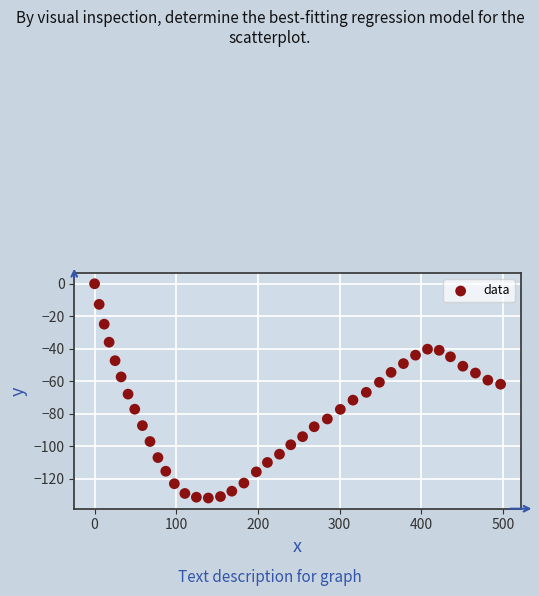

What is the range of Y values (max minus min)?

132.0